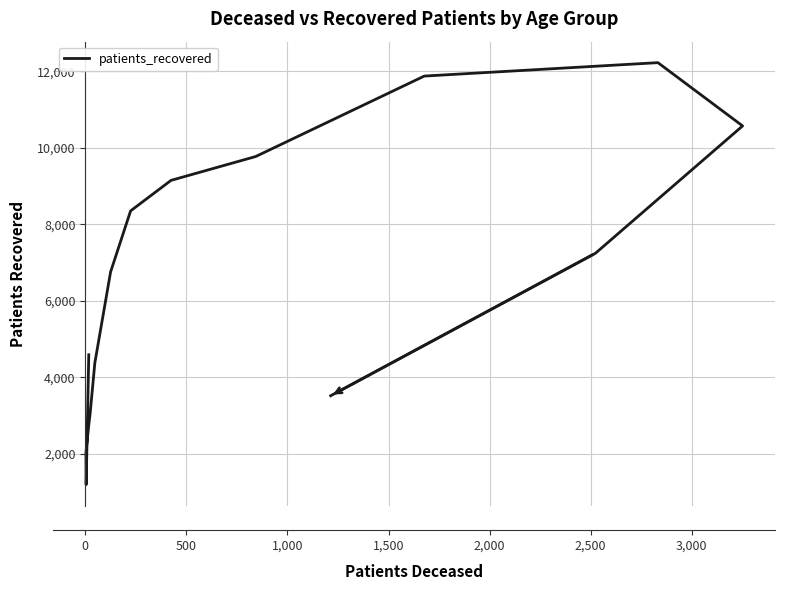

What position from the right is 500?

14